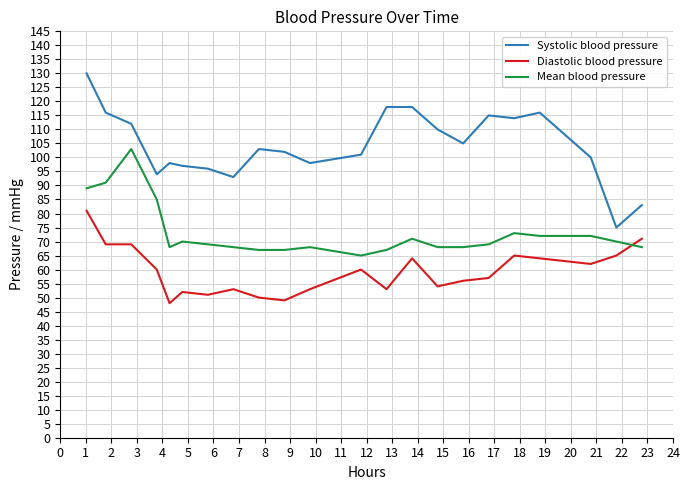

What is the minimum value for Systolic blood pressure?

75